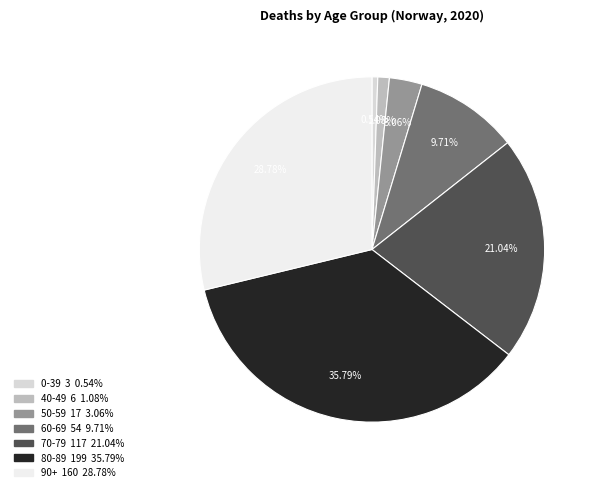

To the nearest percent, what is the difference between the 90+ and 50-59 slice percentages?

26%